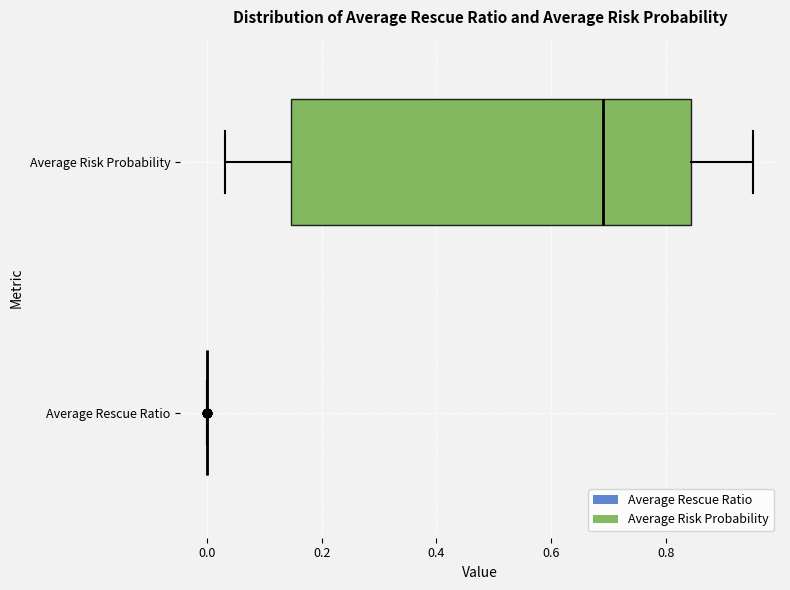

Reading bottom to top, read every box against the x-axis: the position of its median line, the range the box covers, and the ends of its whiskers. The values are not printed on the chart, so give them approximately, as read against the axis.

Average Rescue Ratio: box collapsed to a line at 0.00, whiskers 0.00 to 0.00
Average Risk Probability: median 0.70, box 0.14 to 0.84, whiskers 0.04 to 0.96